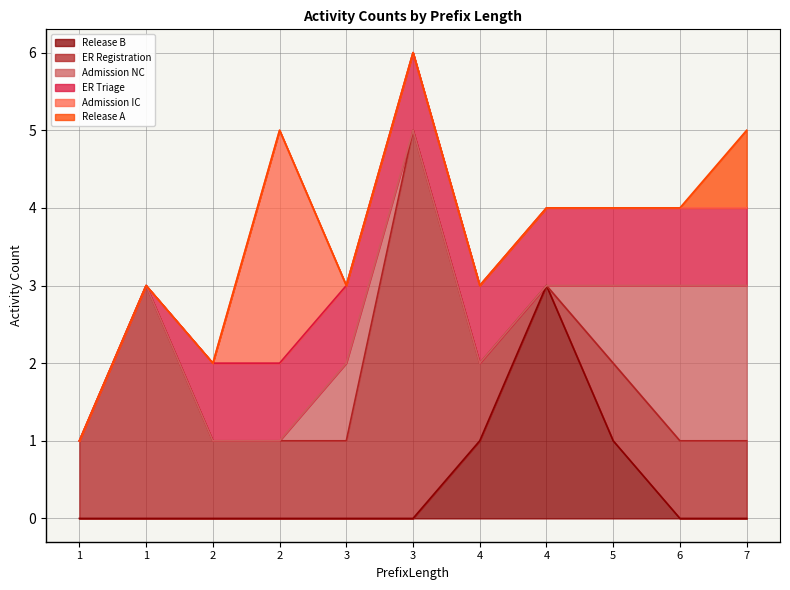

Is it true that Release A equals 0 at 3?

False